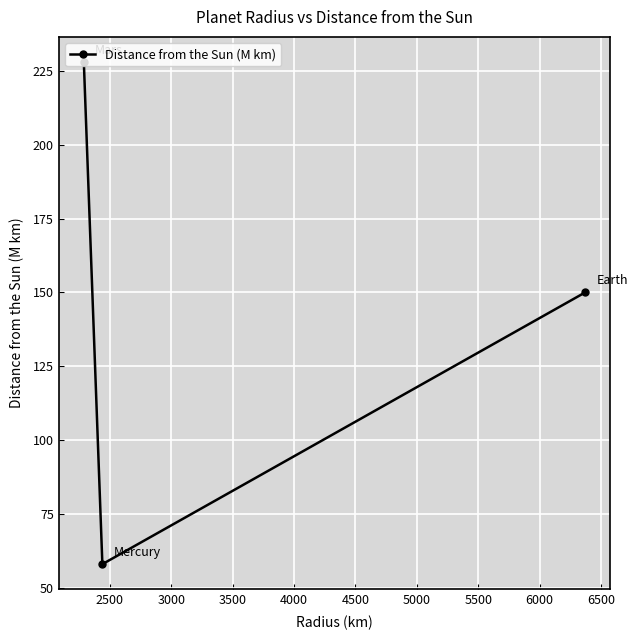

What is the value of the 3rd point from the left?

150